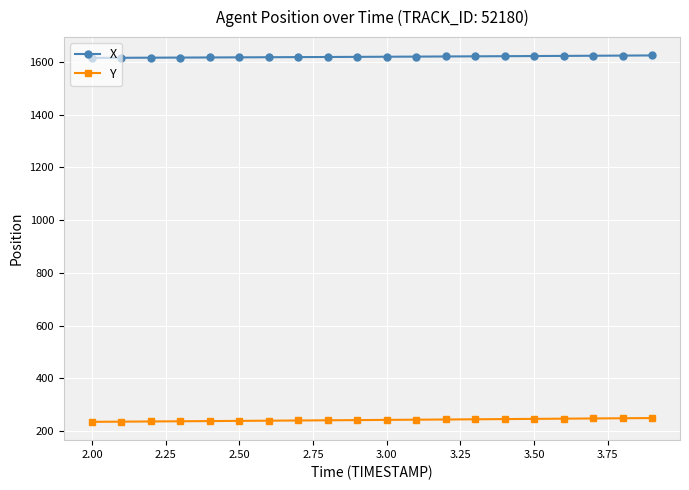

What is the smallest value displayed?

234.9